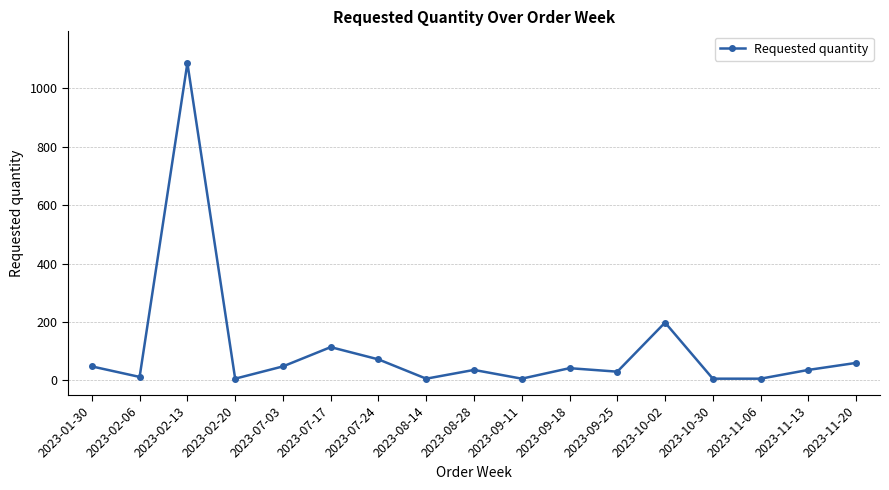

What is the ratio of the value at 2023-09-11 to the value at 2023-08-14?

1.0